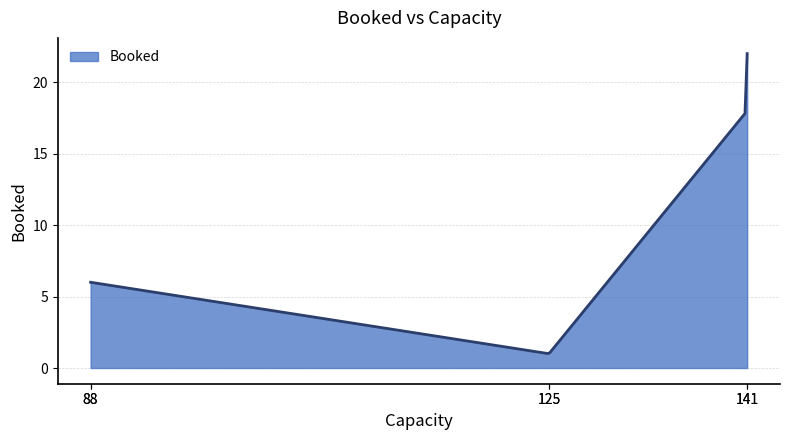

What is the greatest value displayed?

22.0